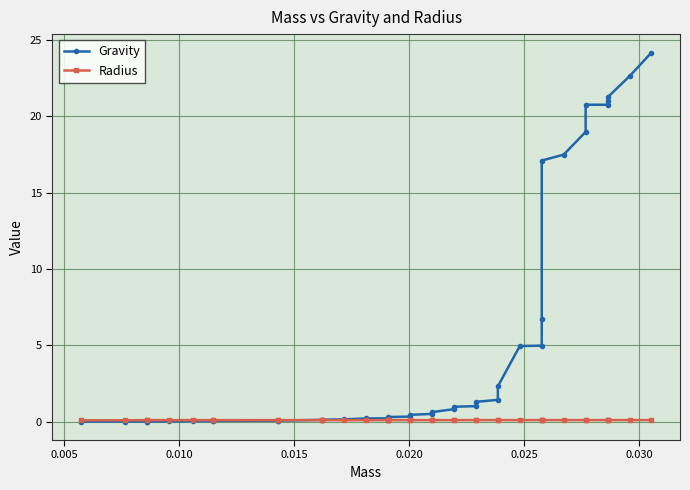

What is the average value of the Gravity series?

5.3